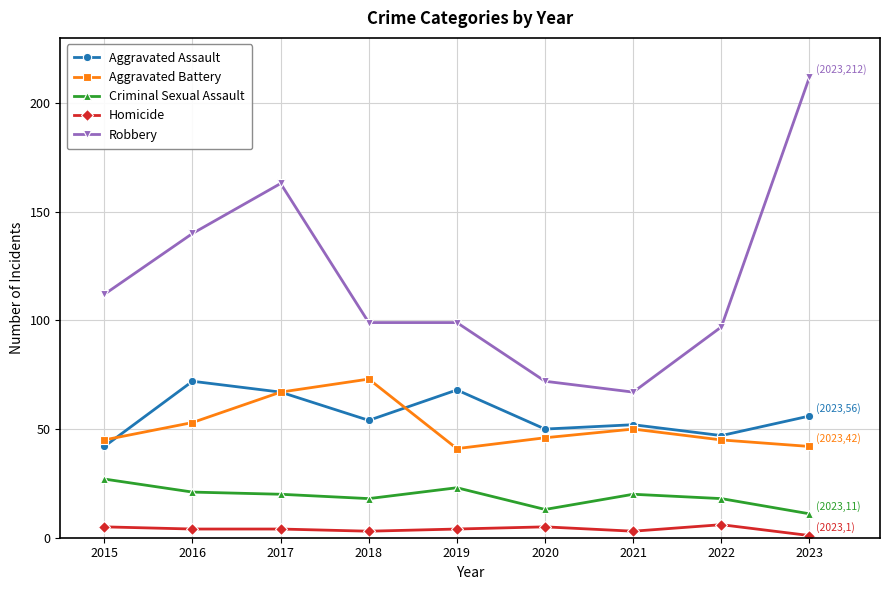

Which series has the largest total across all categories?

Robbery